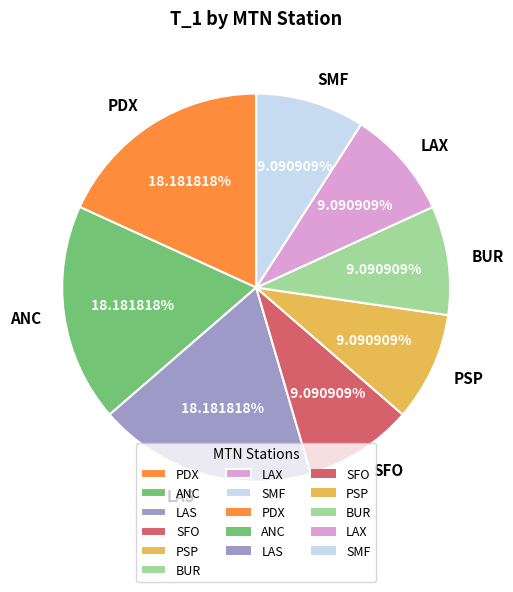

Is SMF the majority of the pie?

No